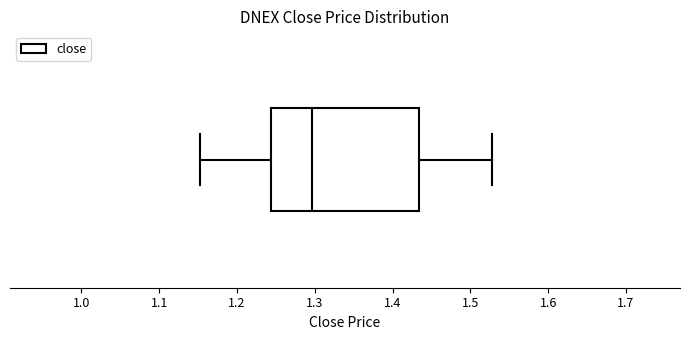

Where does the median line of the box sit on the x-axis? The values are not printed on the chart, so give them approximately, as read against the axis.

1.30